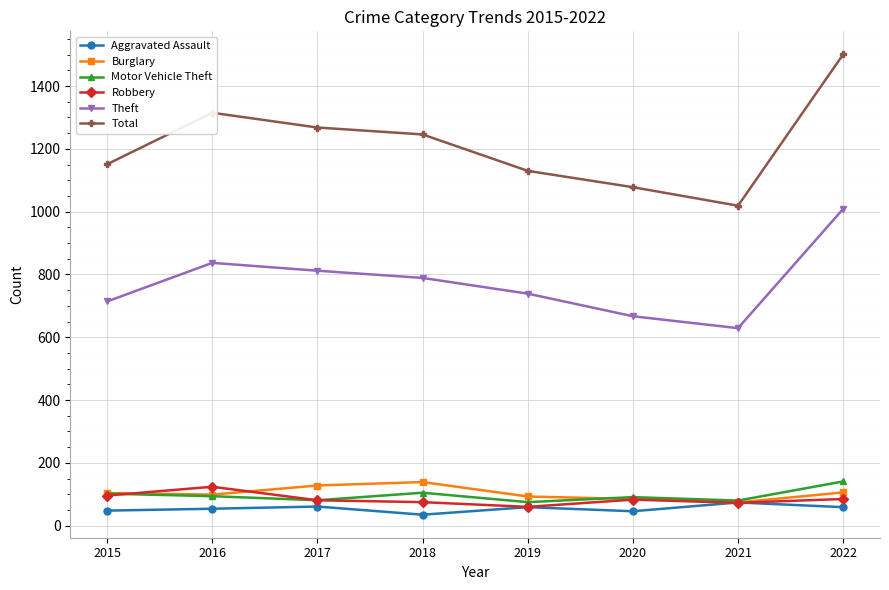

At which label does Theft first exceed 789?

2016